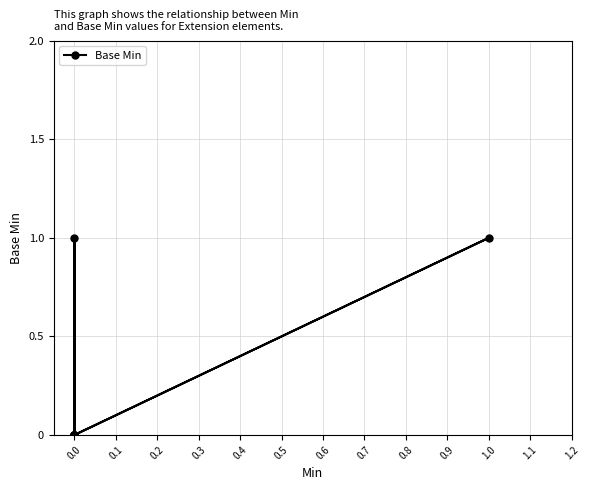

What is the maximum value shown in the chart?

1